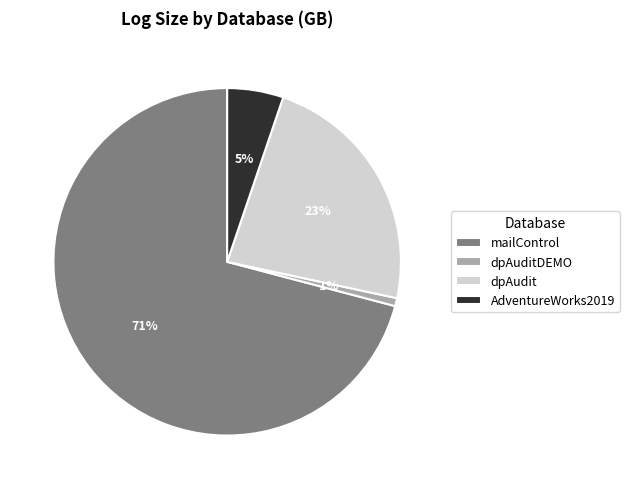

Count the number of slices in the pie.

4